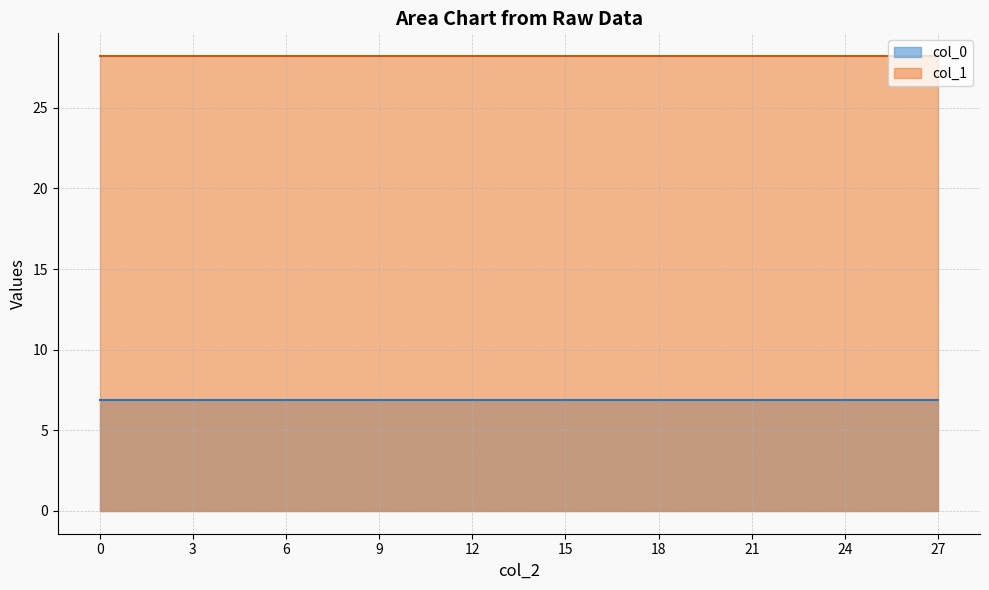

Reading right to left, what are all the values shown in this chart?

col_0: 27=6.9	24=6.9	21=6.9	18=6.9	15=6.9	12=6.9	9=6.9	6=6.9	3=6.9	0=6.9
col_1: 27=28.2	24=28.2	21=28.2	18=28.2	15=28.2	12=28.2	9=28.2	6=28.2	3=28.2	0=28.2